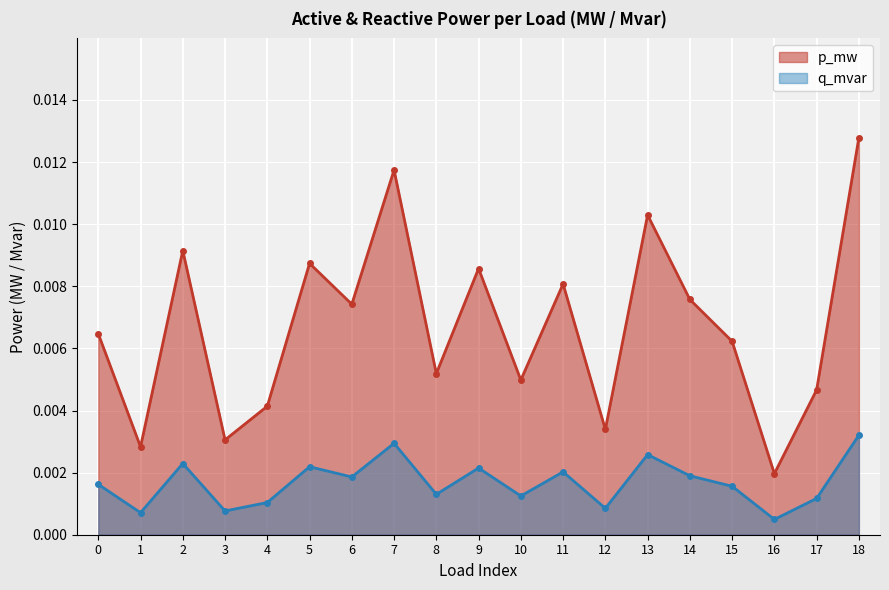

How many distinct data groups are displayed?

2